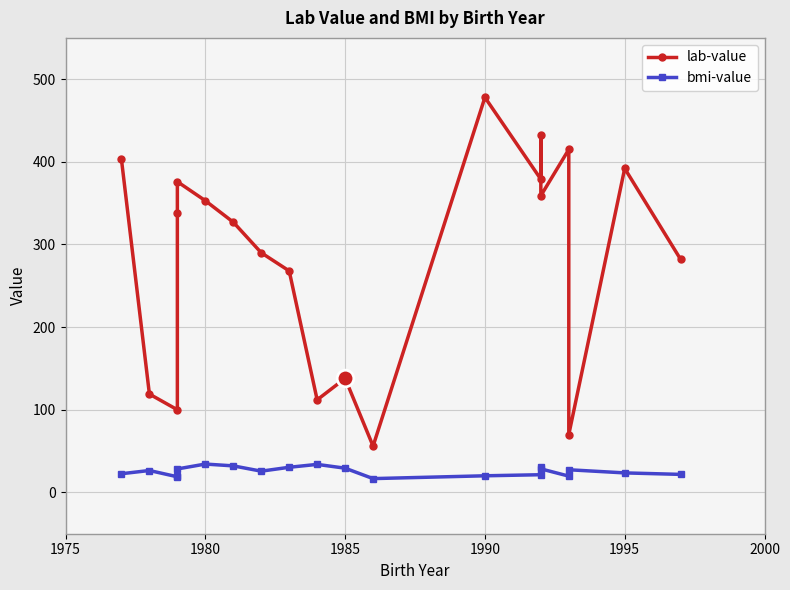

List the series in order of their overall mean, highest first.

lab-value, bmi-value